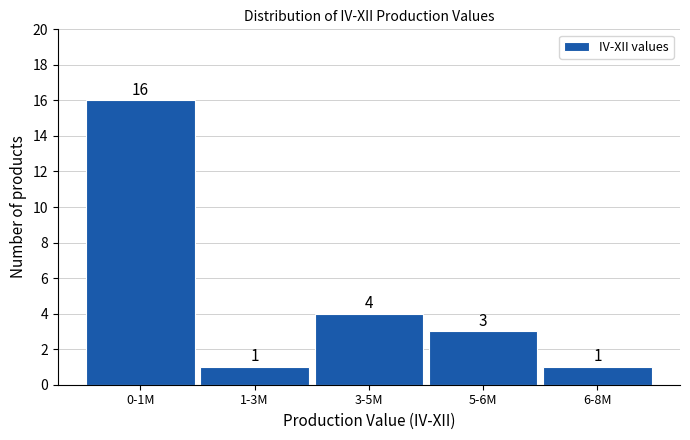

Reading left to right, list all the values displayed in this chart.

16	1	4	3	1